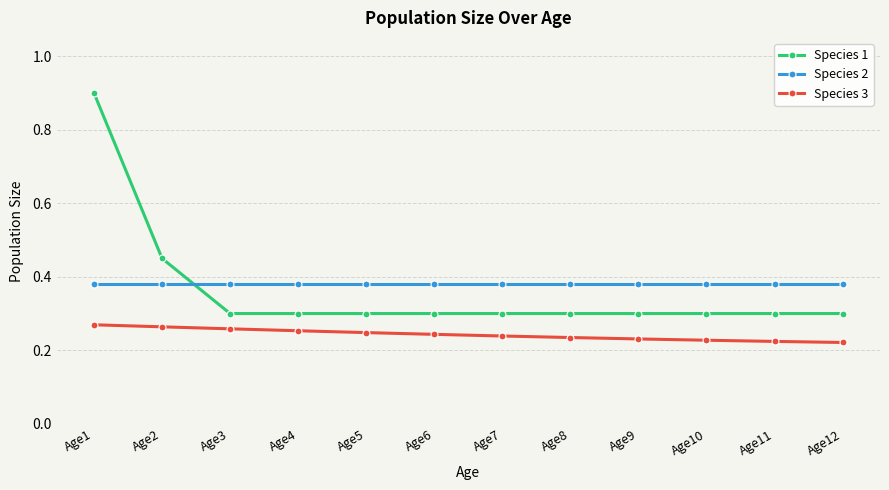

Is this an area chart (filled region under the line)?

No